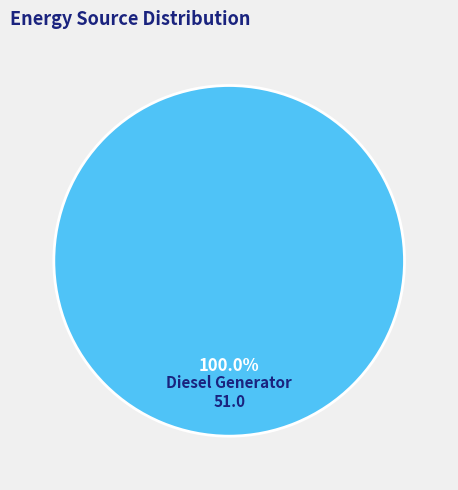

Is there any slice that represents more than half of the pie?

Yes